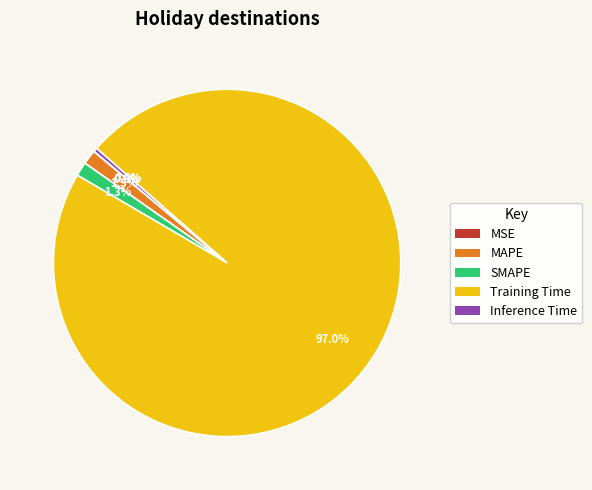

To the nearest percent, what portion does SMAPE represent?

1%